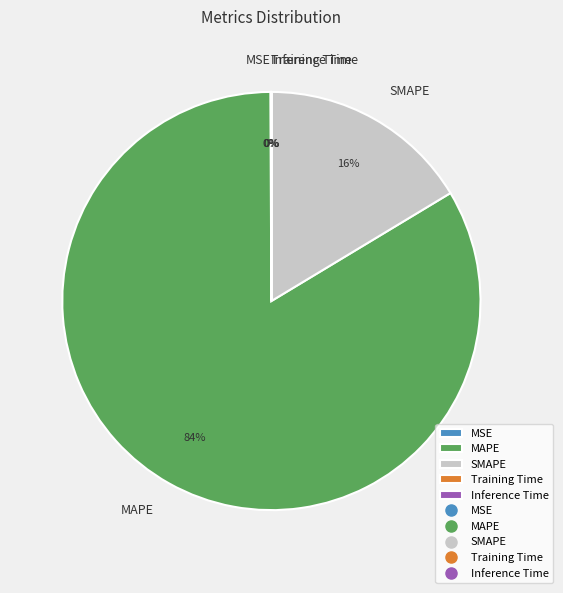

What is the largest slice in the pie chart?

MAPE